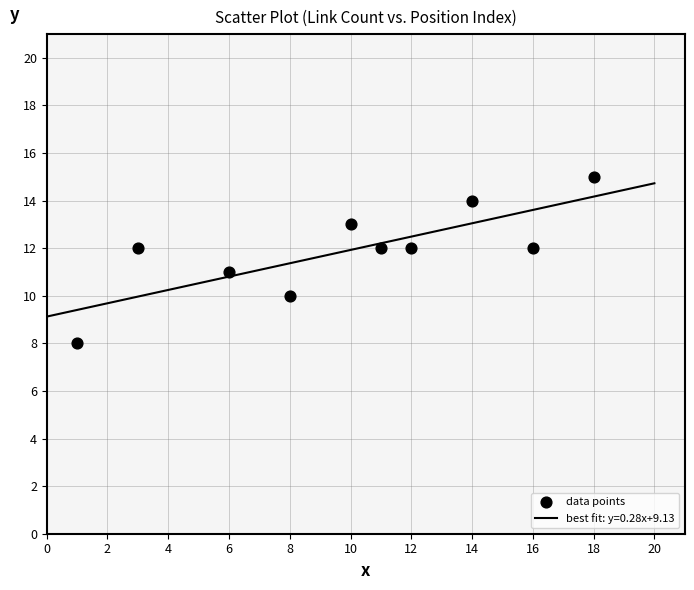

What is the average X value?

10